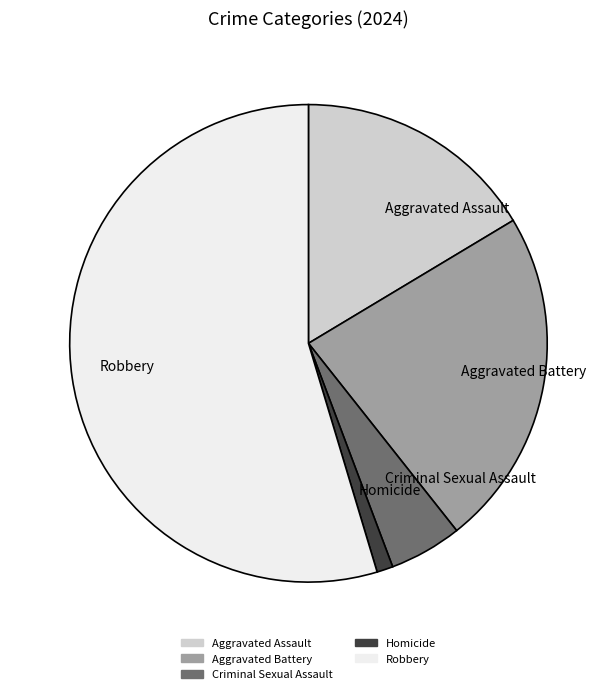

Do Aggravated Battery and Criminal Sexual Assault together represent more than half of the pie?

No